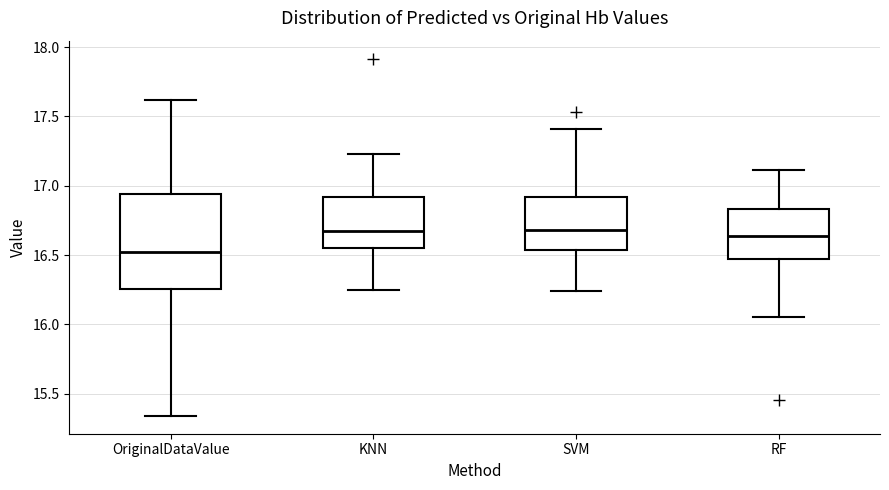

Reading left to right, read every box against the y-axis: the position of its median line, the range the box covers, and the ends of its whiskers. The values are not printed on the chart, so give them approximately, as read against the axis.

OriginalDataValue: median 16.55, box 16.25 to 16.95, whiskers 15.35 to 17.60
KNN: median 16.65, box 16.55 to 16.90, whiskers 16.25 to 17.25
SVM: median 16.70, box 16.55 to 16.90, whiskers 16.25 to 17.40
RF: median 16.65, box 16.45 to 16.85, whiskers 16.05 to 17.10